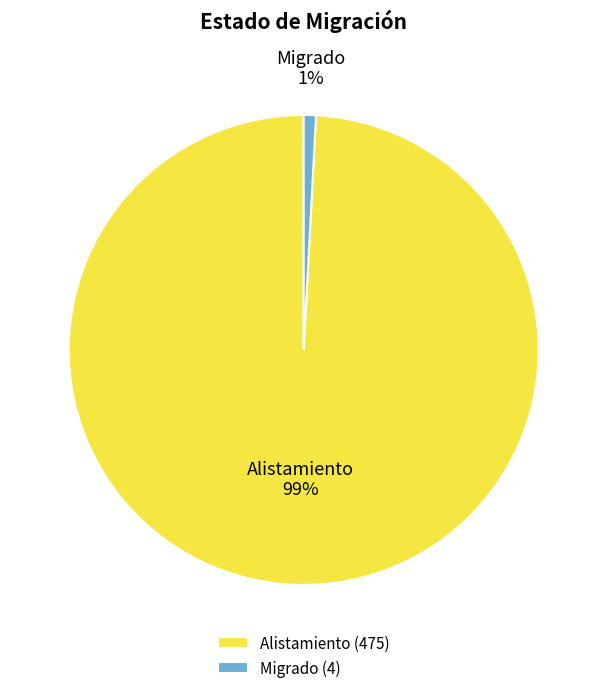

Is the sum of Alistamiento and Migrado greater than half?

Yes